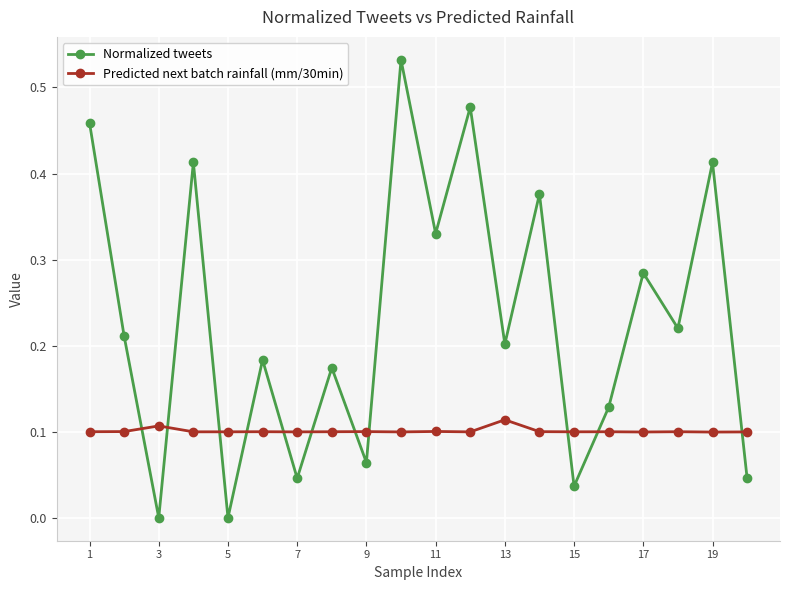

How many lines are shown in the chart?

2